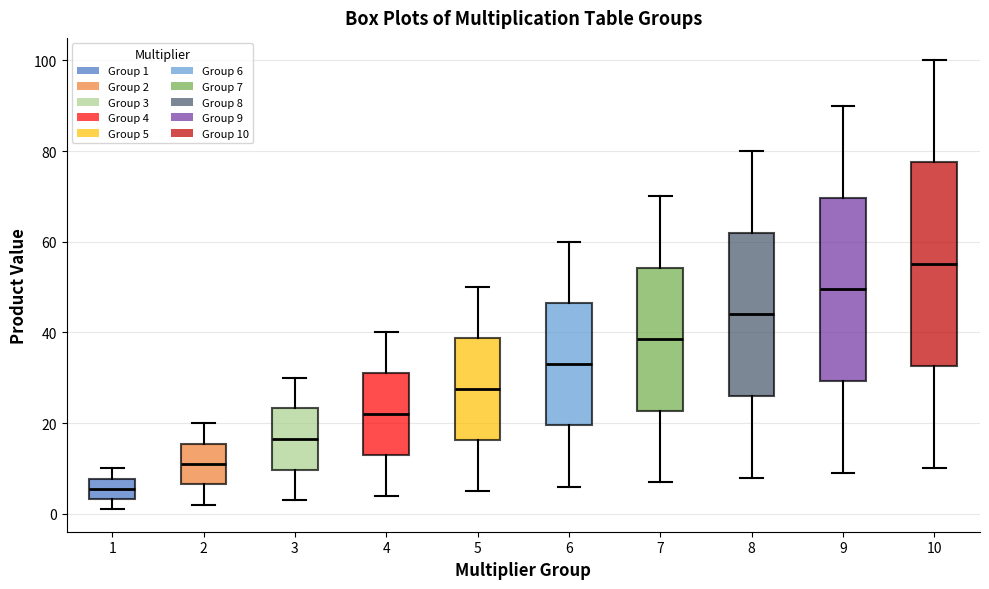

Reading left to right, transcribe this box plot: for each box, give where its median line is, the range the box spans, and where its two whiskers end, as read against the y-axis. The values are not printed on the chart, so give them approximately, as read against the axis.

1: median 6, box 4 to 8, whiskers 2 to 10
2: median 12, box 6 to 16, whiskers 2 to 20
3: median 16, box 10 to 24, whiskers 4 to 30
4: median 22, box 14 to 32, whiskers 4 to 40
5: median 28, box 16 to 38, whiskers 6 to 50
6: median 34, box 20 to 46, whiskers 6 to 60
7: median 38, box 22 to 54, whiskers 8 to 70
8: median 44, box 26 to 62, whiskers 8 to 80
9: median 50, box 30 to 70, whiskers 10 to 90
10: median 56, box 32 to 78, whiskers 10 to 100